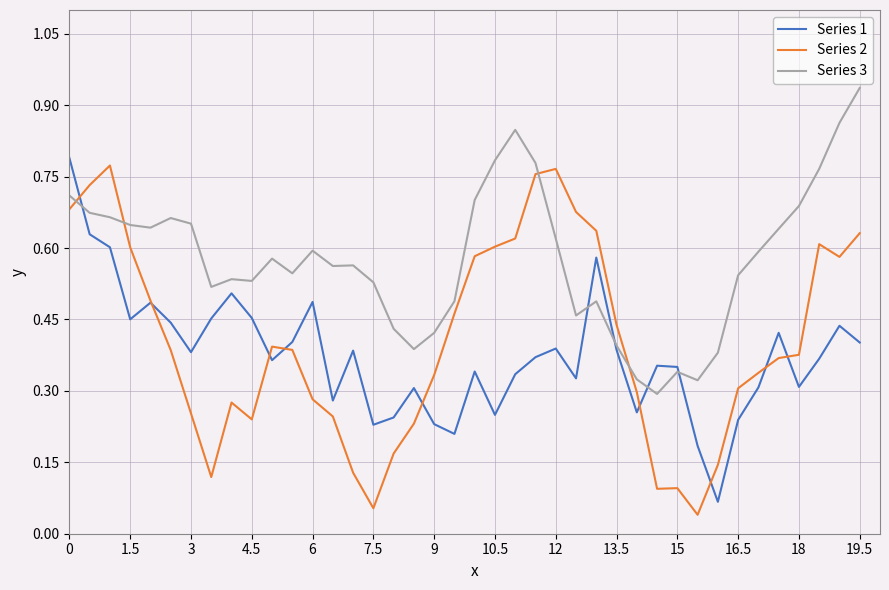

True or false: Series 2 and Series 3 cross at least once.

True